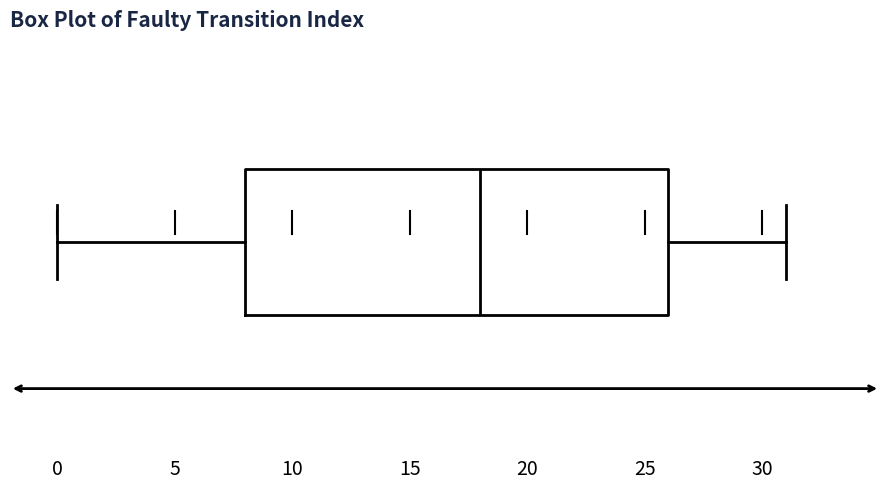

Read this box plot against the x-axis: the position of the median line, the range covered by the box, and the ends of both whiskers. The values are not printed on the chart, so give them approximately, as read against the axis.

median 18, box 8 to 26, whiskers 0 to 31